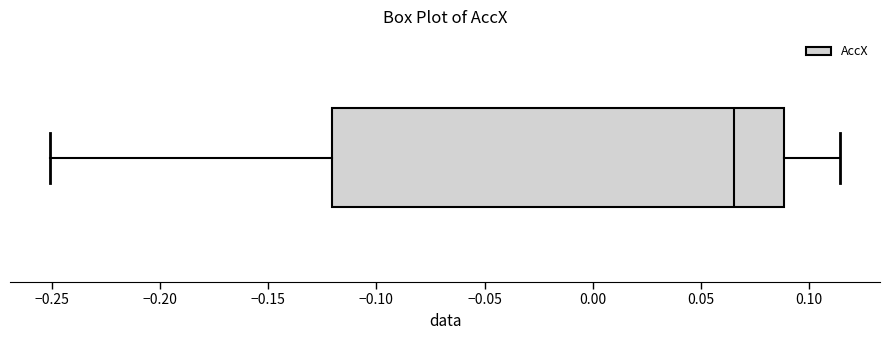

Transcribe this box plot: give where the median line is, the range the box spans, and where the two whiskers end, as read against the x-axis. The values are not printed on the chart, so give them approximately, as read against the axis.

median 0.065, box -0.120 to 0.090, whiskers -0.250 to 0.115